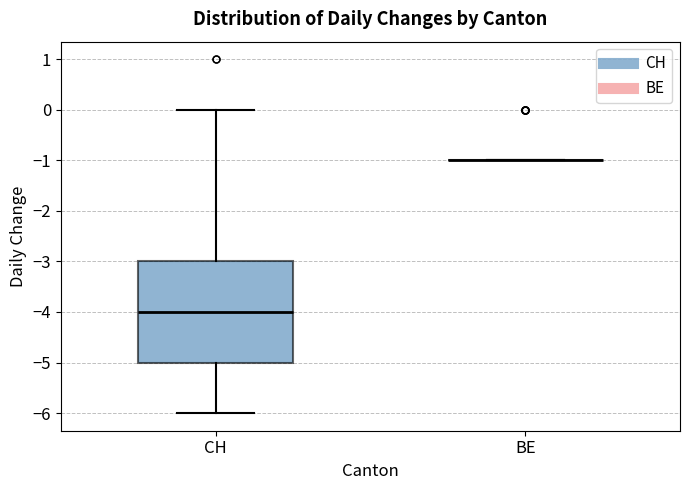

Which box is the tallest, from its lower edge to its upper edge?

CH